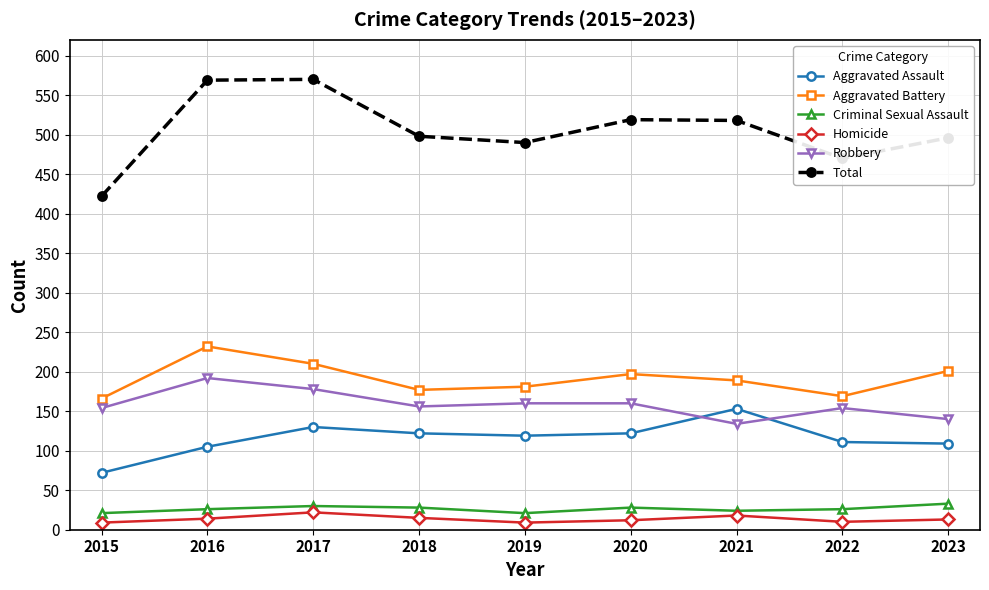

What is the total value across all series at 2021?

1036